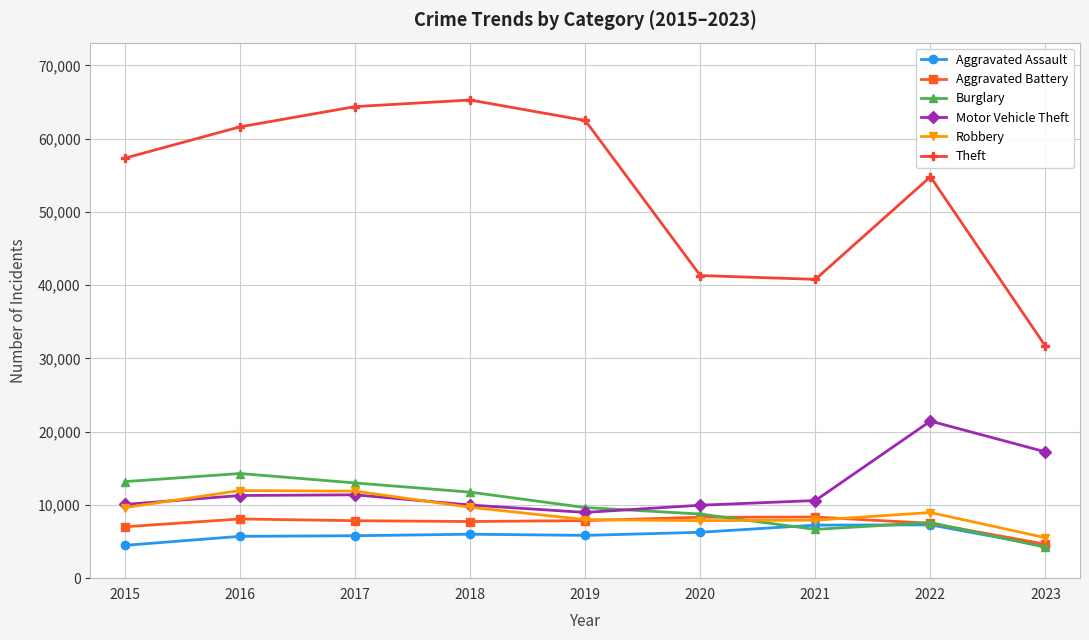

Which series has the widest spread of values?

Theft